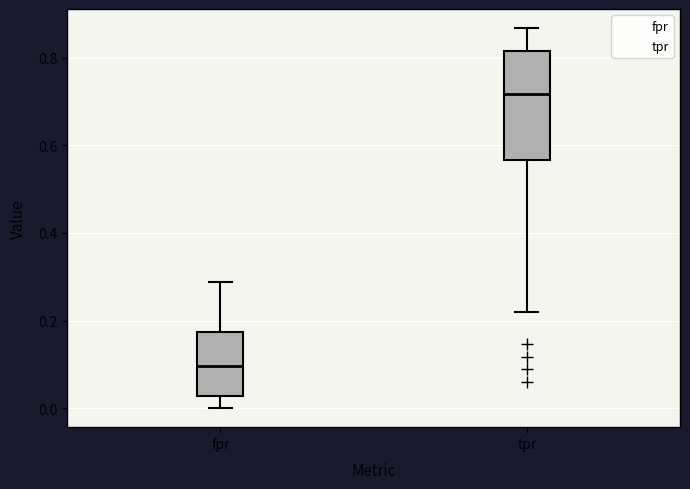

Reading left to right, transcribe this box plot: for each box, give where its median line is, the range the box spans, and where its two whiskers end, as read against the y-axis. The values are not printed on the chart, so give them approximately, as read against the axis.

fpr: median 0.10, box 0.02 to 0.18, whiskers 0.00 to 0.28
tpr: median 0.72, box 0.56 to 0.82, whiskers 0.22 to 0.86